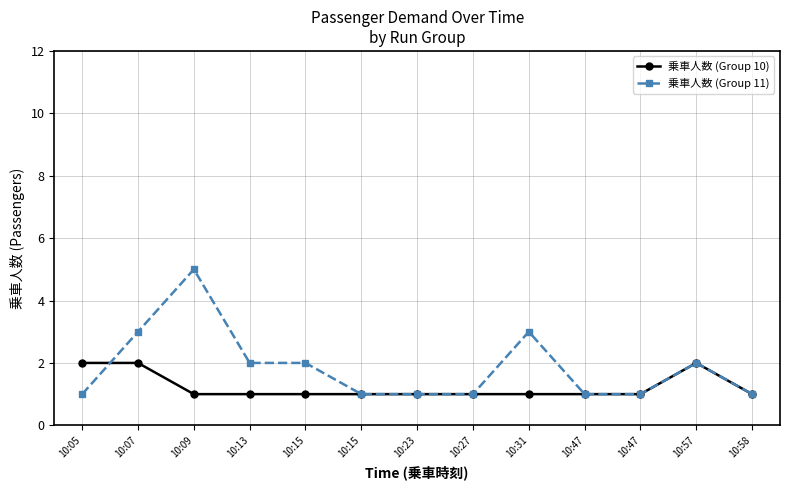

List the series in order of their overall mean, highest first.

乗車人数 (Group 11), 乗車人数 (Group 10)